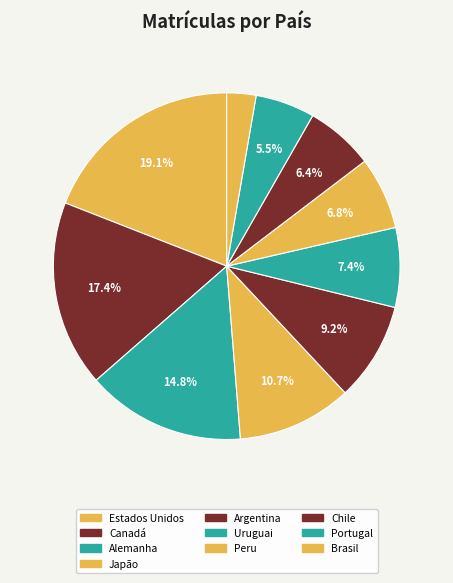

Which category has the biggest portion of the pie?

Estados Unidos